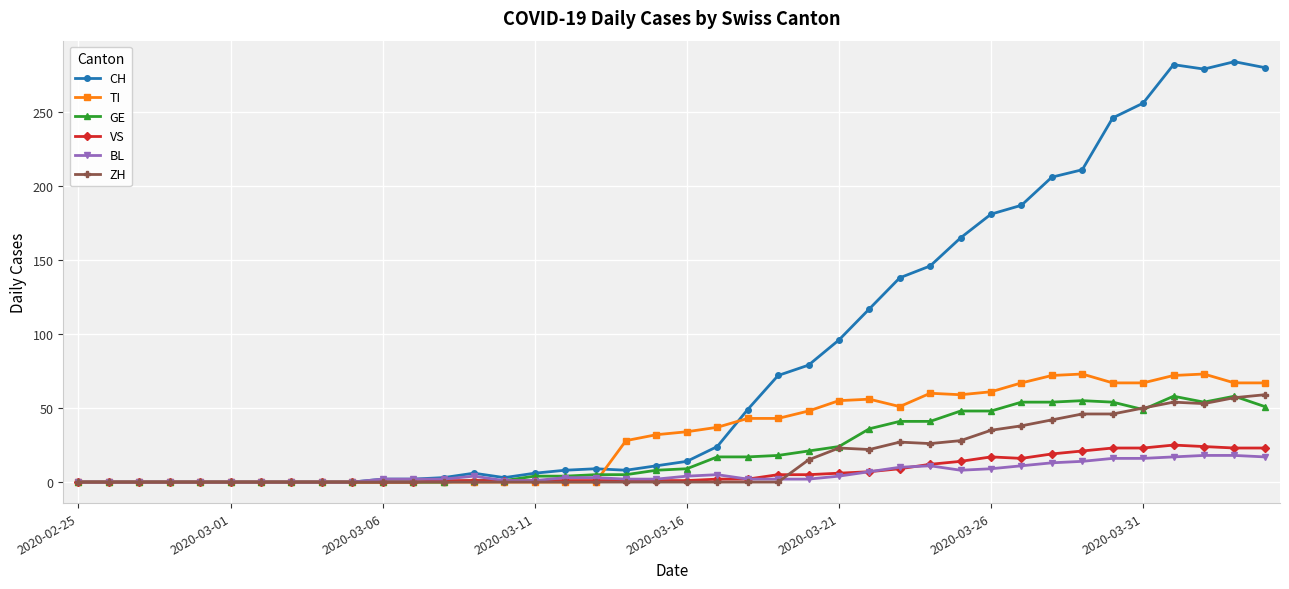

What is the value of the TI point at the 39th from the left?

67